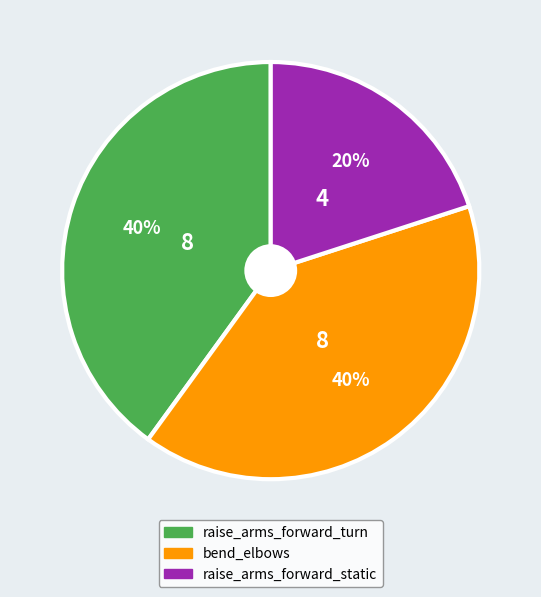

Count the number of slices in the pie.

3